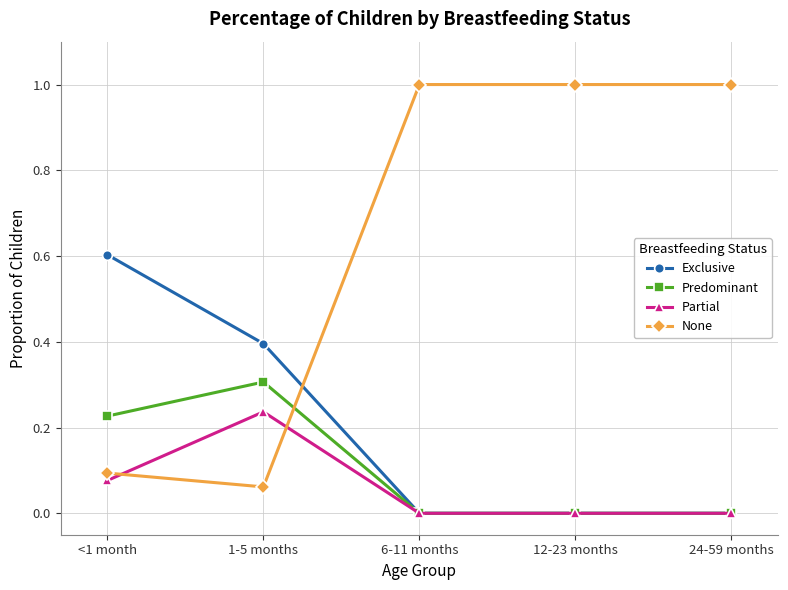

Rank the series by their maximum value, from lowest to highest.

Partial, Predominant, Exclusive, None